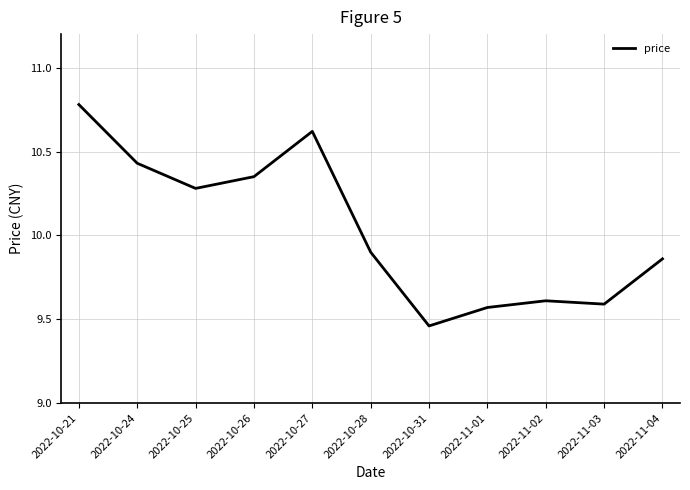

Which has a higher value, 2022-11-01 or 2022-10-21?

2022-10-21